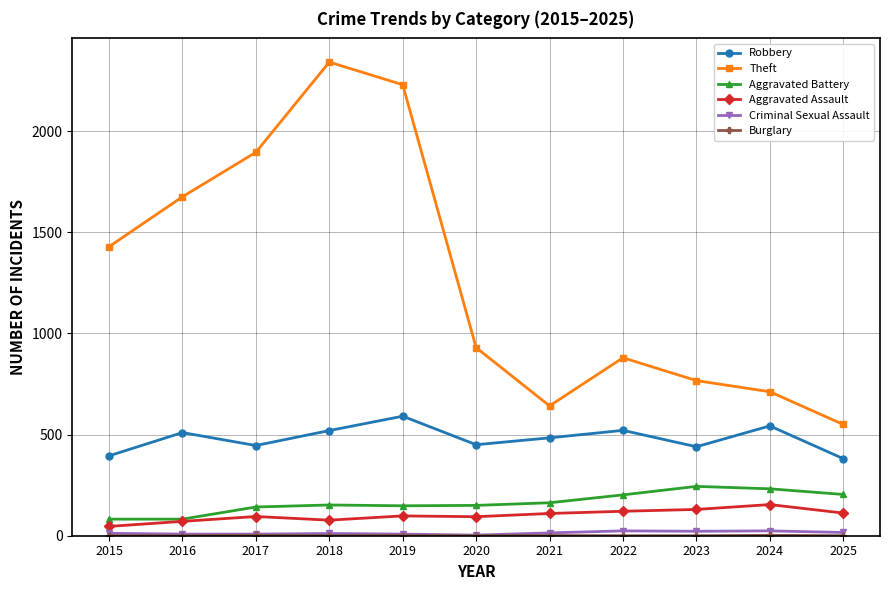

True or false: Aggravated Battery and Theft intersect in this chart.

False